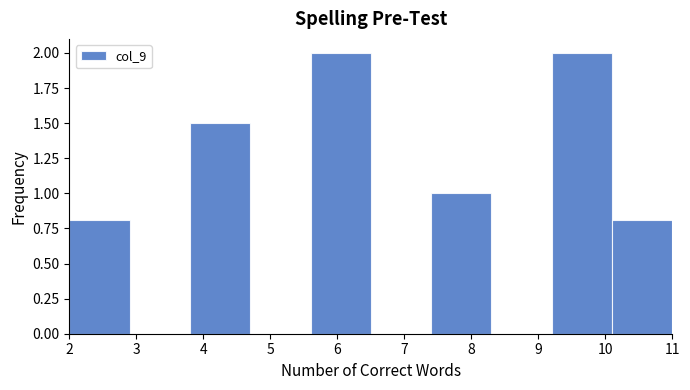

How tall is the bar that spans 10.1 to 11.0 on the x-axis? The values are not printed on the chart, so give them approximately, as read against the axis.

0.8